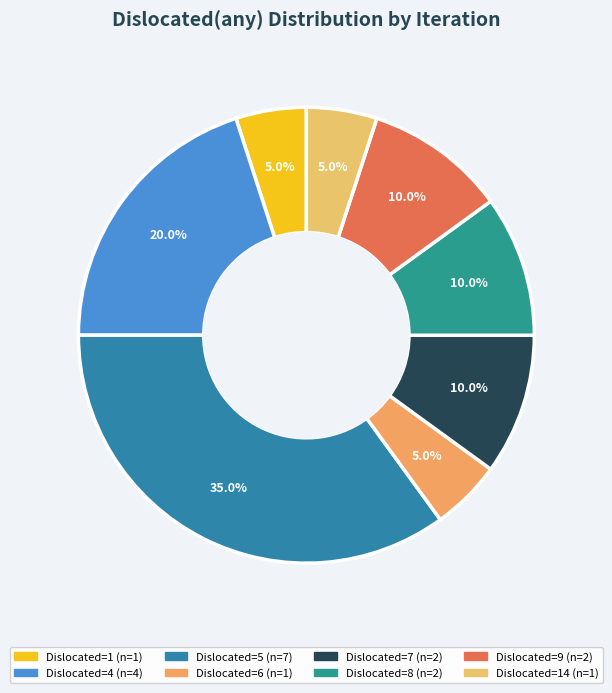

How many slices are in this pie chart?

8